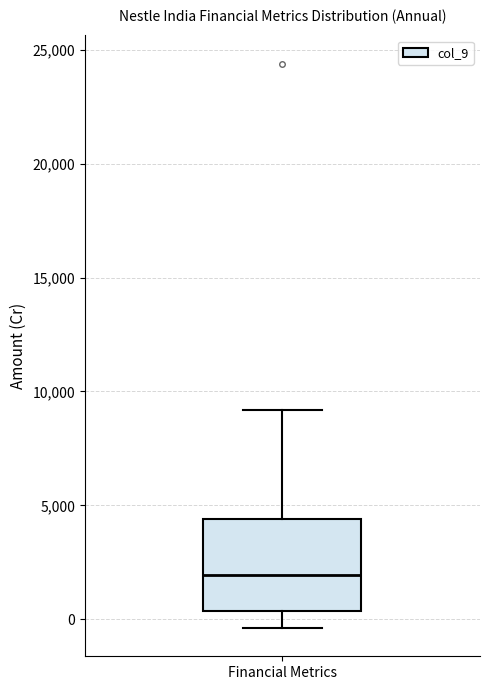

Transcribe this box plot: give where the median line is, the range the box spans, and where the two whiskers end, as read against the y-axis. The values are not printed on the chart, so give them approximately, as read against the axis.

median 2000, box 500 to 4500, whiskers -500 to 9000